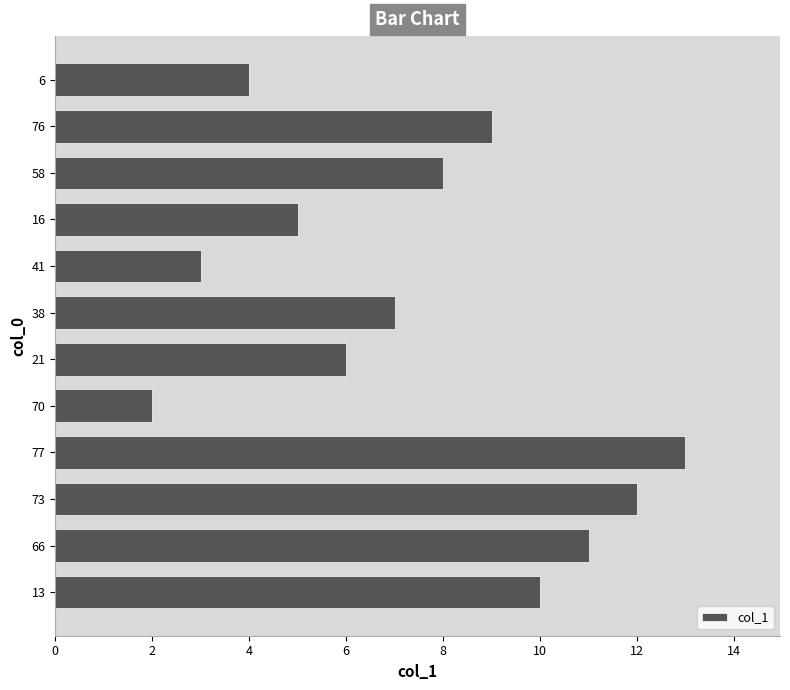

What is the greatest value displayed?

13.0